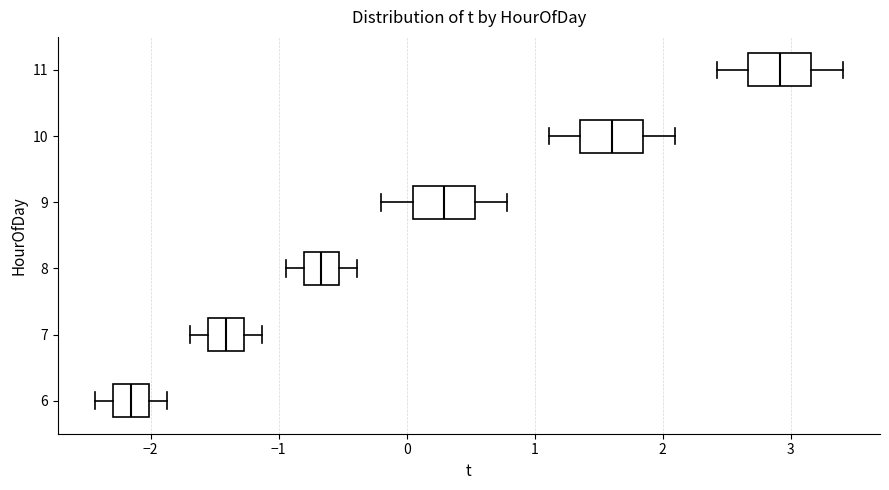

Where is the right edge of the box at y = 6 on the x-axis? The values are not printed on the chart, so give them approximately, as read against the axis.

-2.0